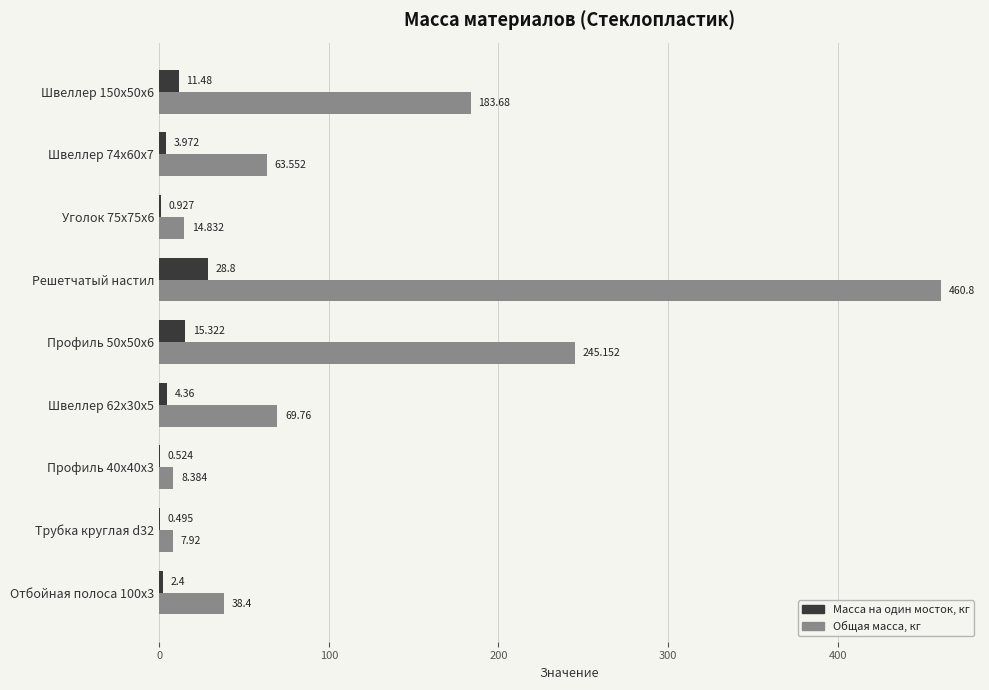

What is the maximum value for Общая масса, кг?

460.8